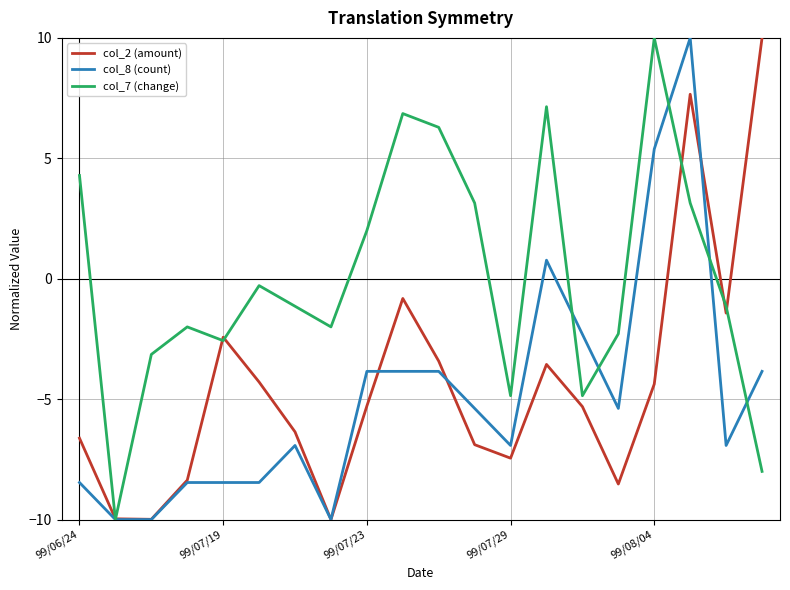

What is the minimum value shown in the chart?

-10.0